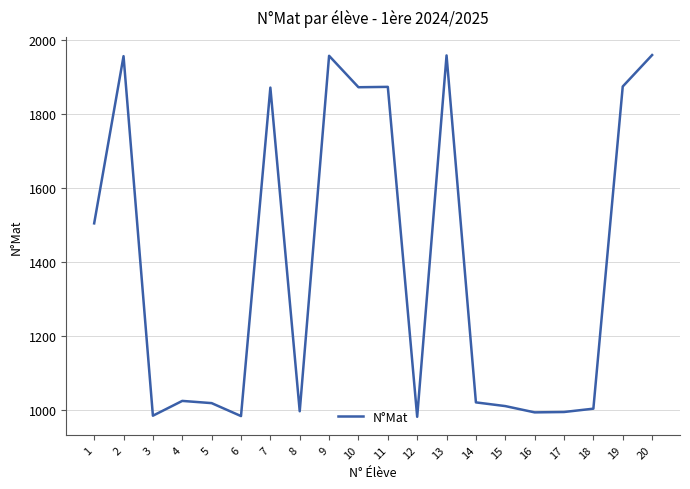

What is the difference between the values at 11 and 5?

855